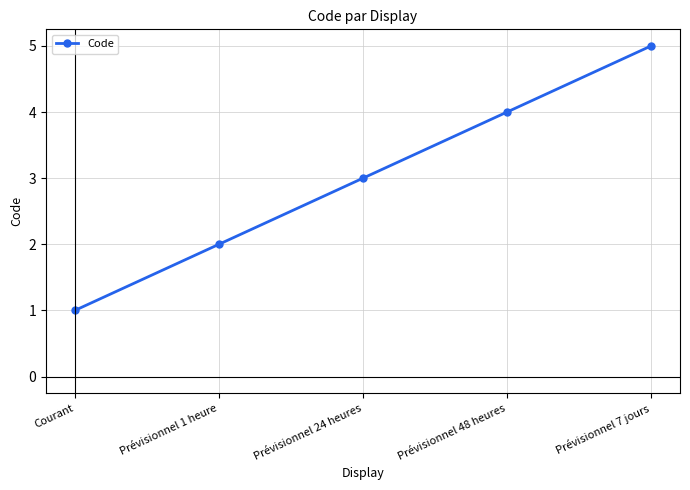

At which label is the value closest to 3?

Prévisionnel 24 heures